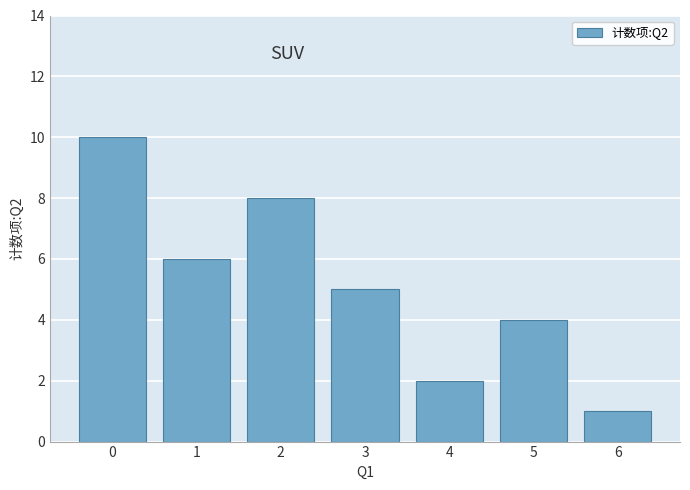

Is it true that the value at 5 is 4?

True